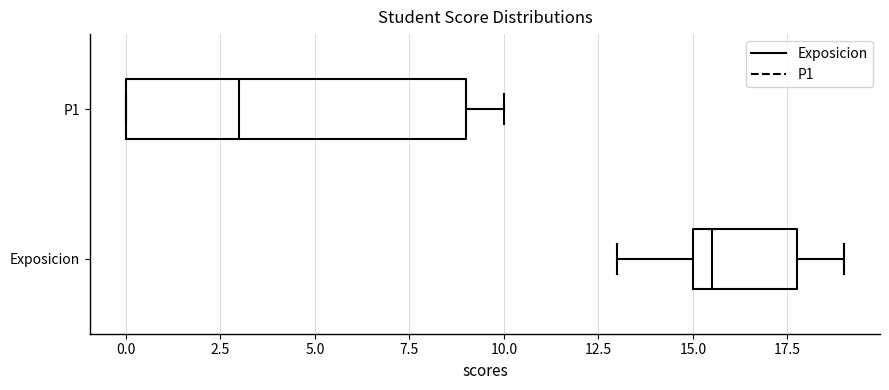

Reading bottom to top, transcribe this box plot: for each box, give where its median line is, the range the box spans, and where its two whiskers end, as read against the x-axis. The values are not printed on the chart, so give them approximately, as read against the axis.

Exposicion: median 15.5, box 15.0 to 18.0, whiskers 13.0 to 19.0
P1: median 3.0, box 0.0 to 9.0, whiskers 0.0 to 10.0